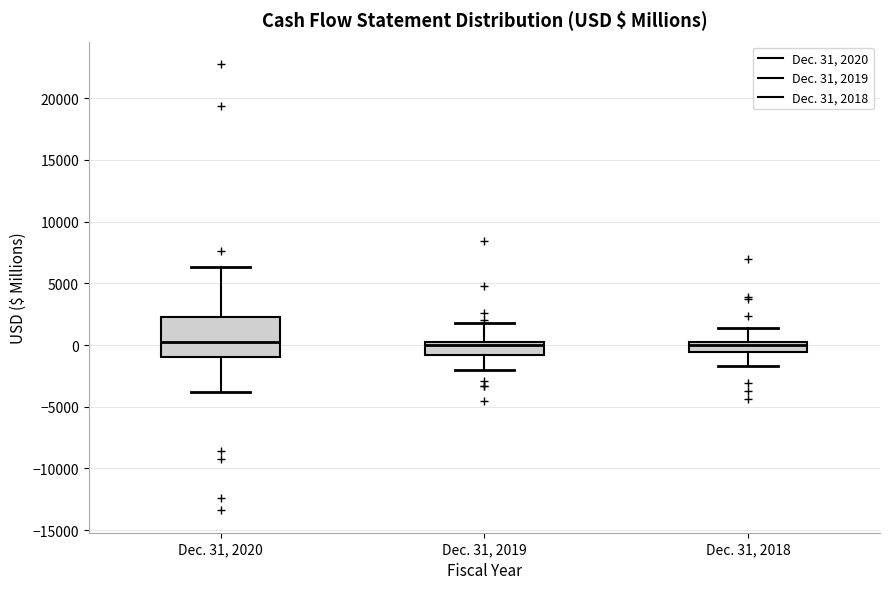

Reading left to right, read every box against the y-axis: the position of its median line, the range the box covers, and the ends of its whiskers. The values are not printed on the chart, so give them approximately, as read against the axis.

Dec. 31, 2020: median 0, box -1000 to 2500, whiskers -4000 to 6500
Dec. 31, 2019: median 0, box -1000 to 500, whiskers -2000 to 2000
Dec. 31, 2018: median 0 (just below the box's upper edge), box -500 to 0, whiskers -1500 to 1500